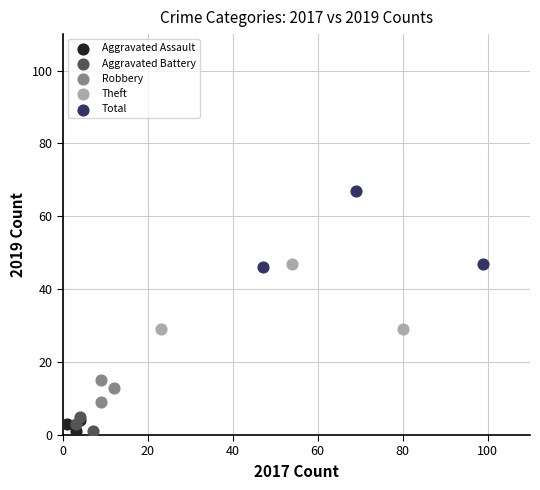

Which series contains the highest Y value?

Total